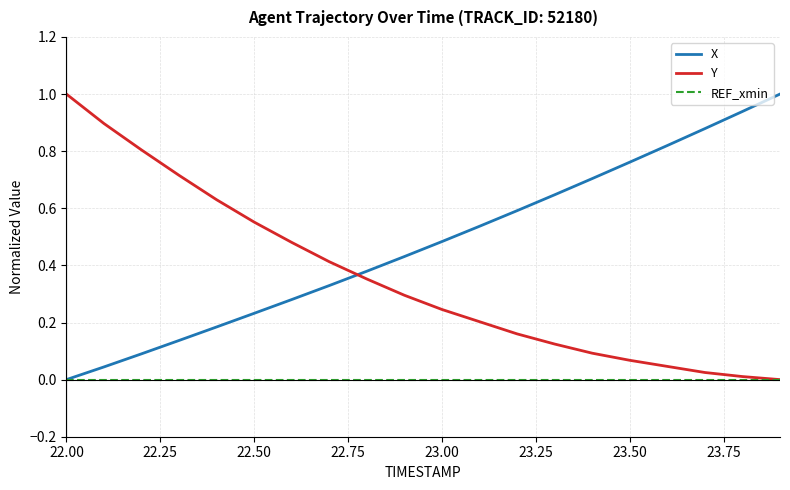

List the series in order of their overall mean, highest first.

X, Y, REF_xmin